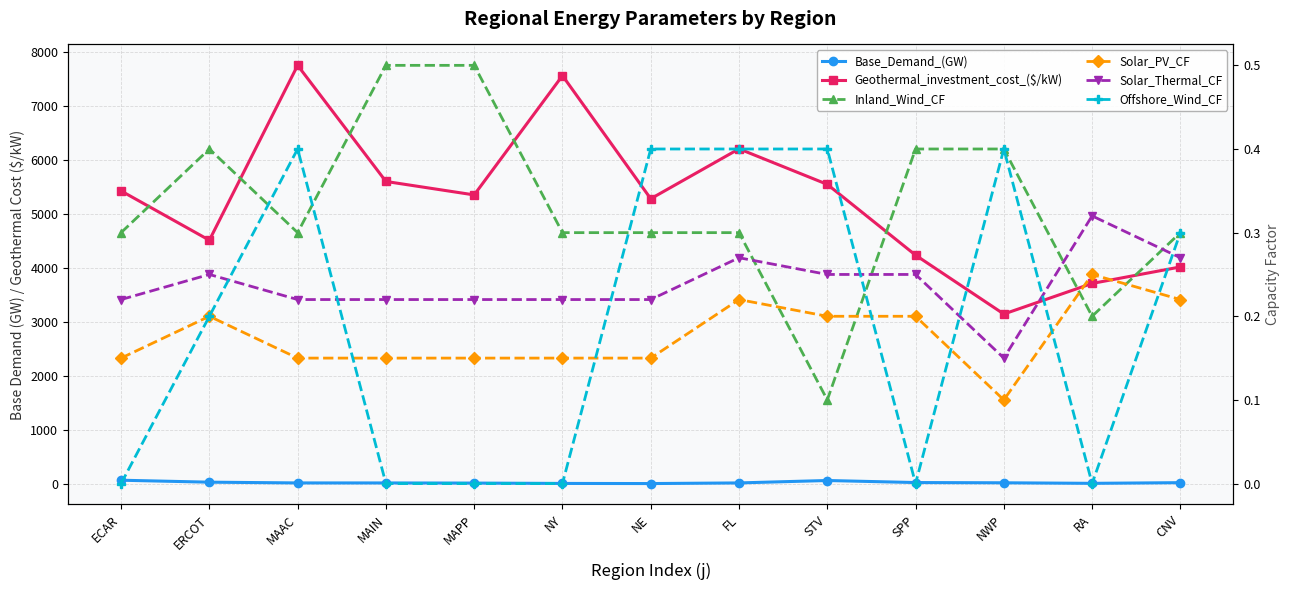

How many interior local valleys does the Offshore_Wind_CF series have?

2